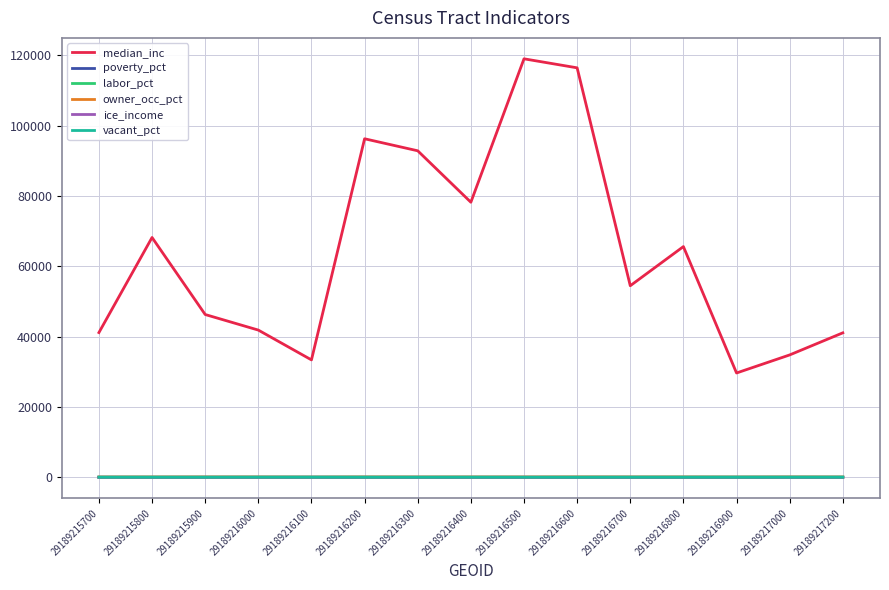

Which series changed the most between 29189216300 and 29189217000?

median_inc